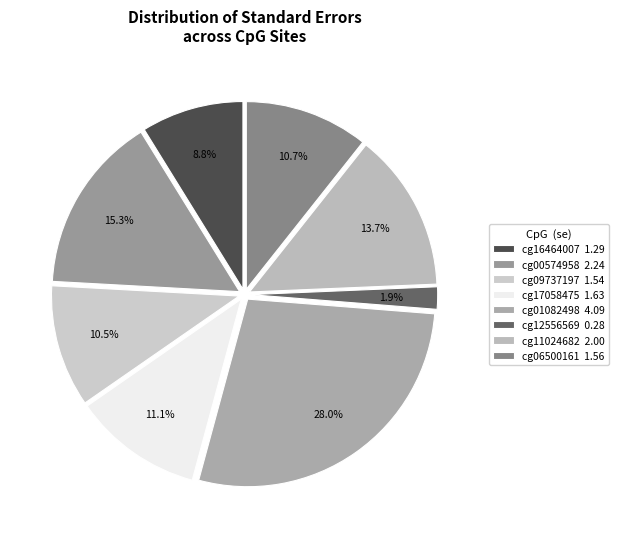

What percentage is the cg06500161 slice, to the nearest percent?

11%